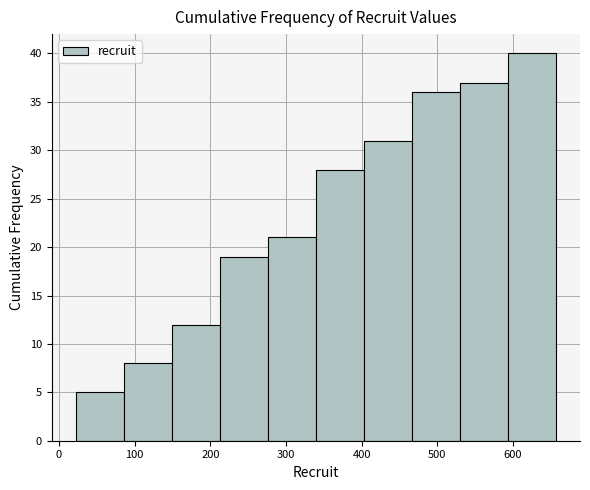

Reading left to right, transcribe this chart: for each bar, give the range it covers on the x-axis and its height. Neither the bar edges nor the heights are printed on the chart, so give them approximately, as read against the axes.

20 to 90: 5
90 to 150: 8
150 to 210: 12
210 to 280: 19
280 to 340: 21
340 to 400: 28
400 to 470: 31
470 to 530: 36
530 to 590: 37
590 to 660: 40